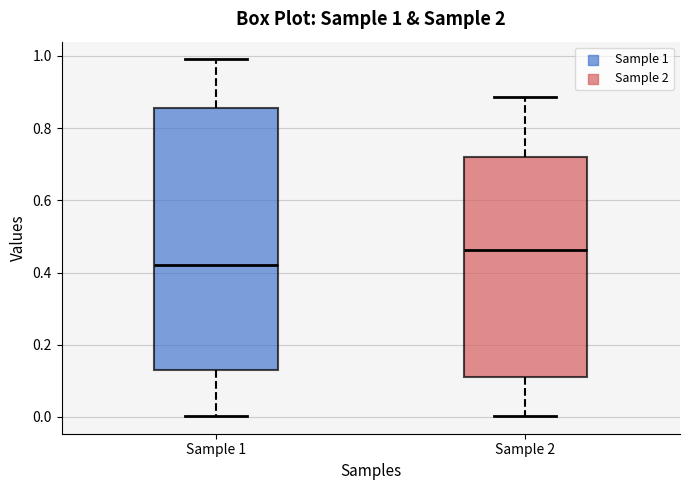

Which box has the highest median line?

Sample 2